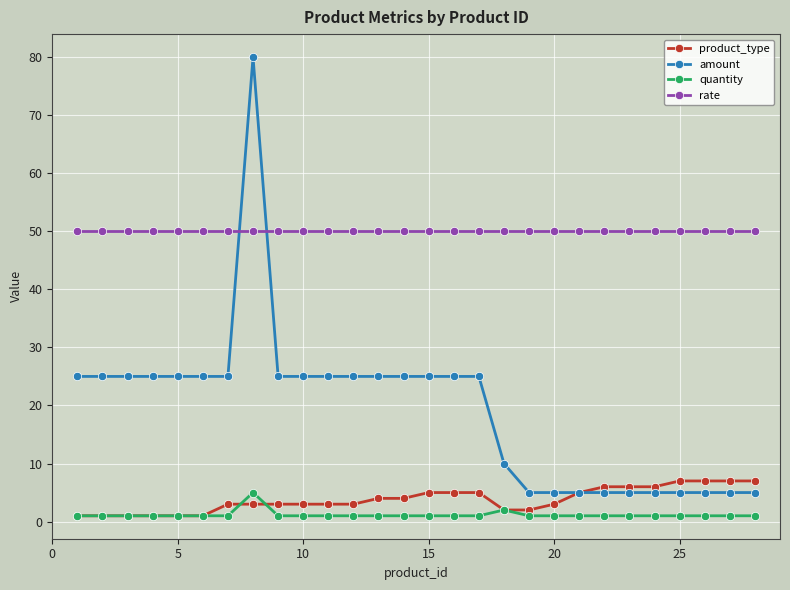

Which series has the largest range (max minus min)?

amount